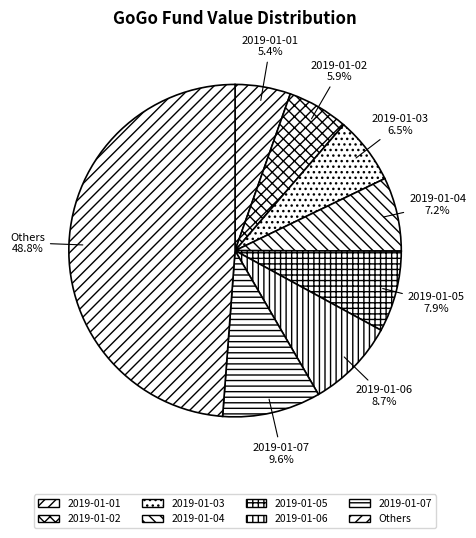

Is the sum of 2019-01-01 and 2019-01-03 greater than half?

No